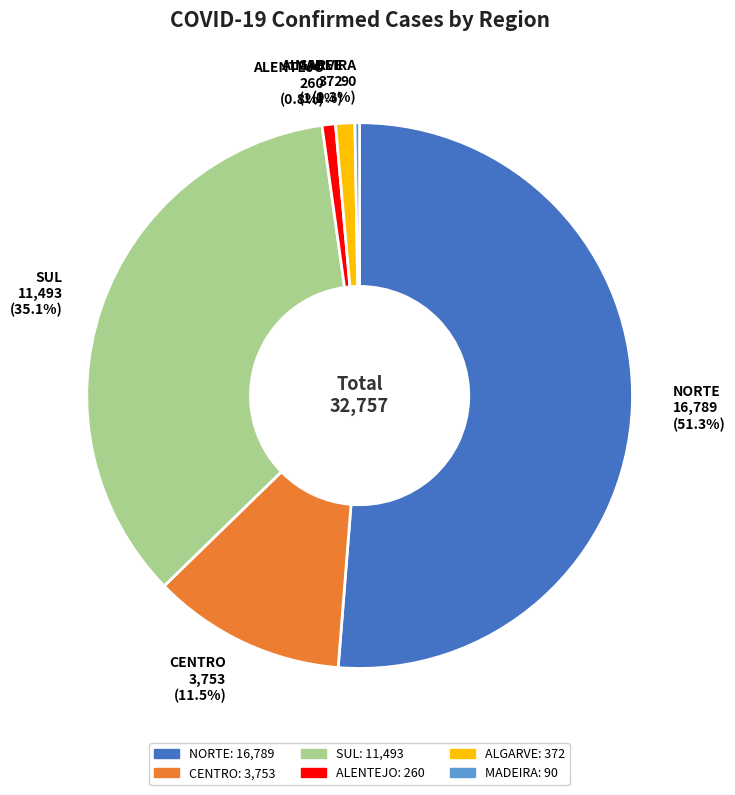

To the nearest percent, what is the difference between the NORTE and ALGARVE slice percentages?

50%